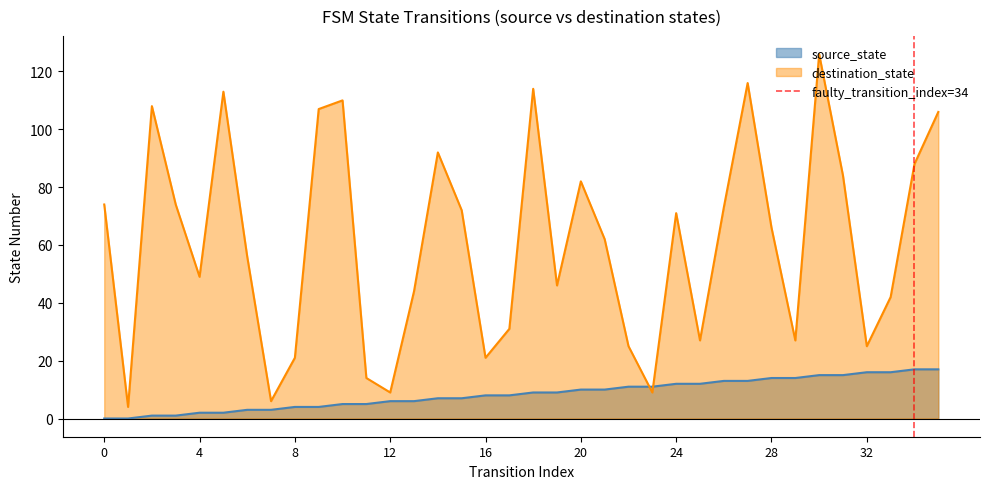

True or false: destination_state has a value of 101 at 0.

False